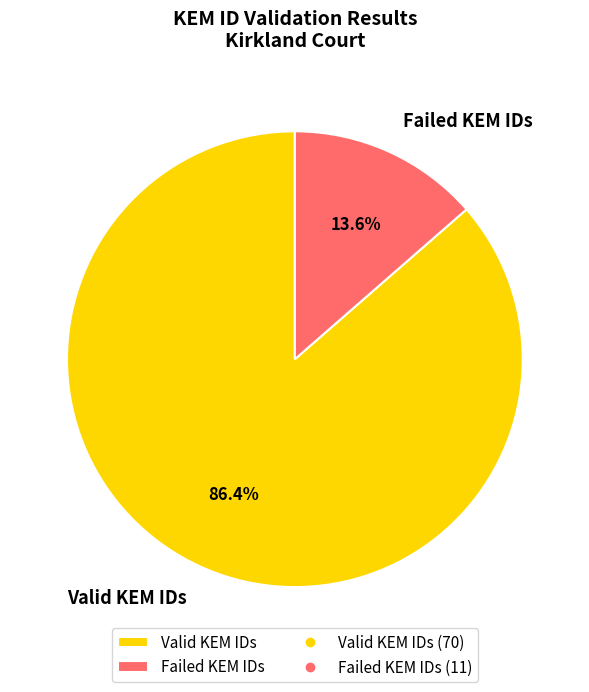

True or false: Failed KEM IDs accounts for 14% of the total.

True